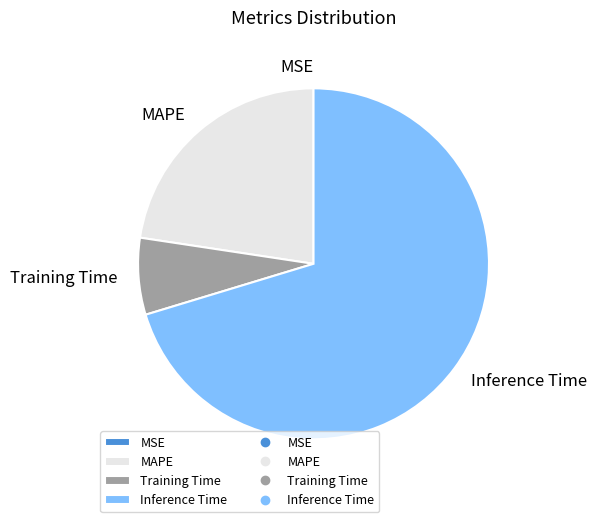

The MAPE slice represents 30% of the pie. True or false?

False